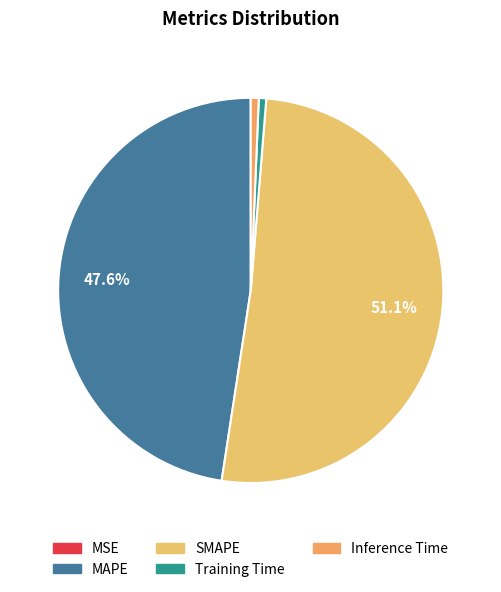

Which category has the smallest portion of the pie?

MSE